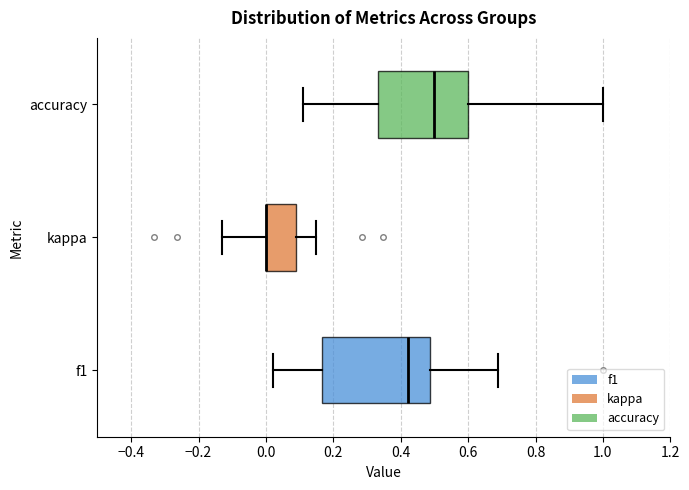

Reading bottom to top, transcribe this box plot: for each box, give where its median line is, the range the box spans, and where its two whiskers end, as read against the x-axis. The values are not printed on the chart, so give them approximately, as read against the axis.

f1: median 0.42, box 0.16 to 0.48, whiskers 0.02 to 0.70
kappa: median 0.00 (drawn on the box's left edge), box 0.00 to 0.08, whiskers -0.12 to 0.14
accuracy: median 0.50, box 0.34 to 0.60, whiskers 0.12 to 1.00